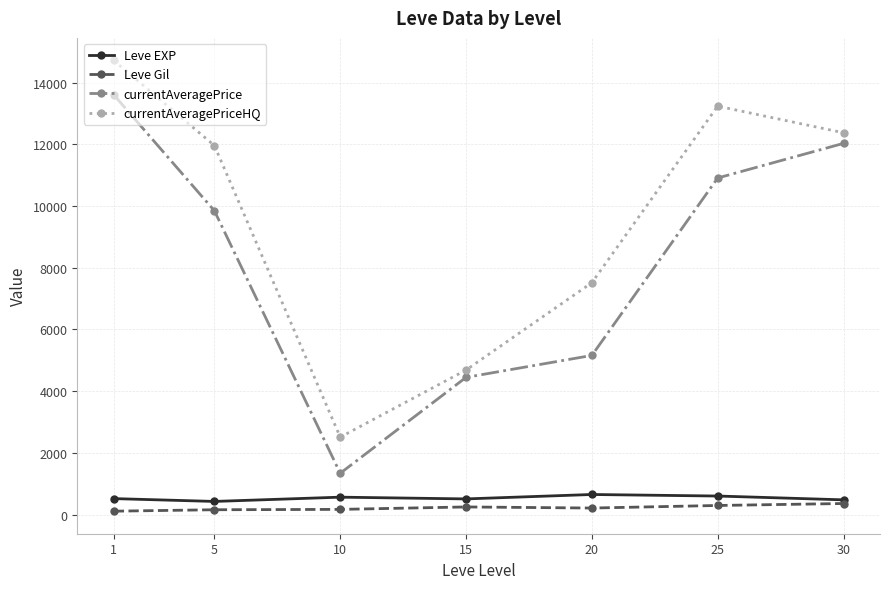

True or false: currentAveragePrice and Leve Gil cross at least once.

False